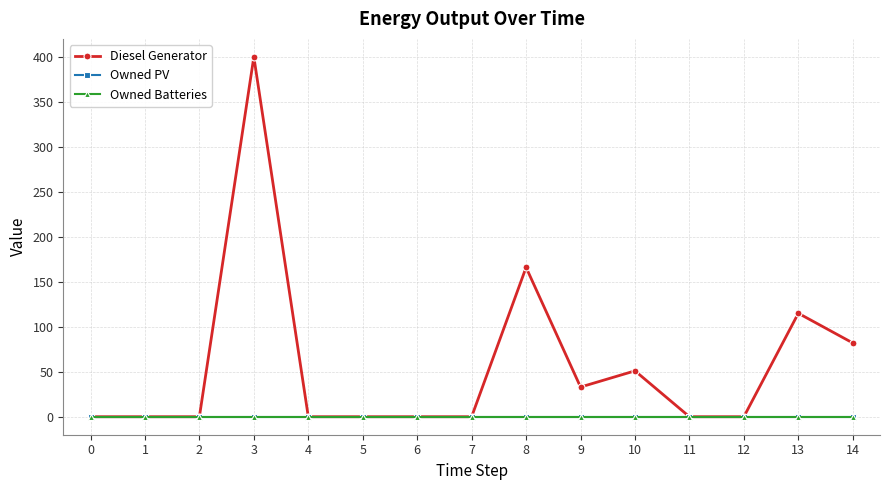

True or false: Owned Batteries has a value of 0 at 11.

True